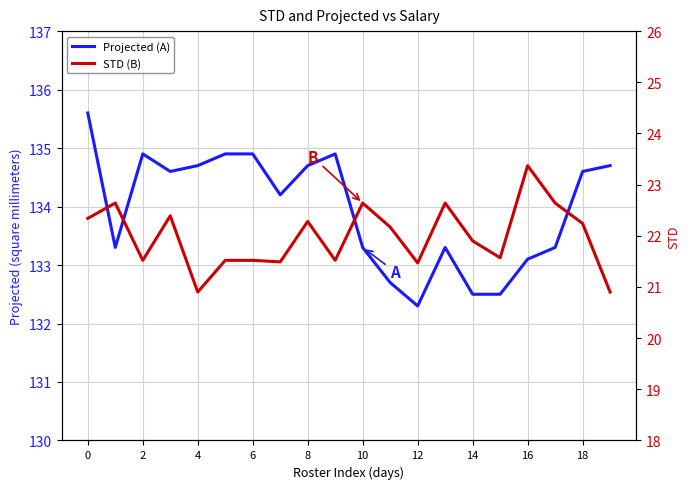

Between 6 and 15, which series saw the biggest shift?

Projected (A)